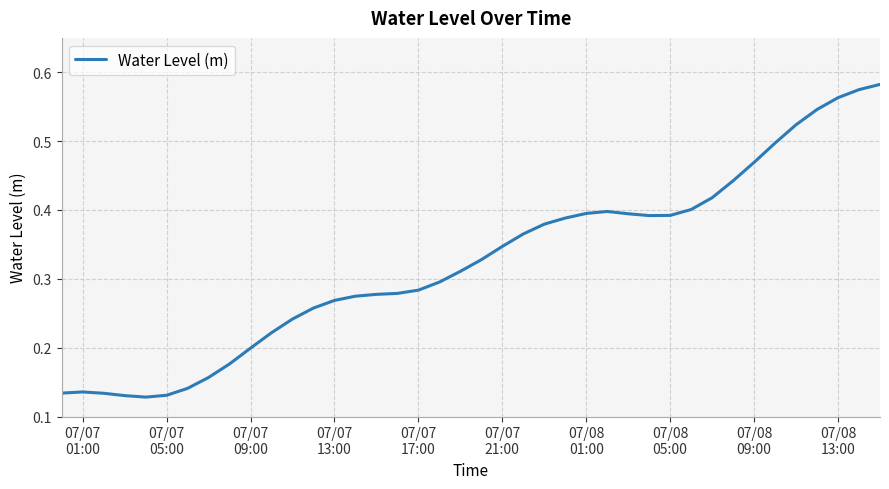

Does the chart display data point markers on the line(s)?

No